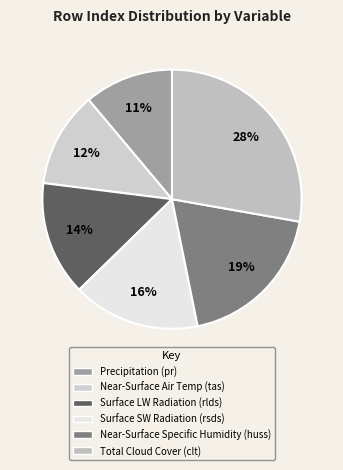

How many slices are in this pie chart?

6